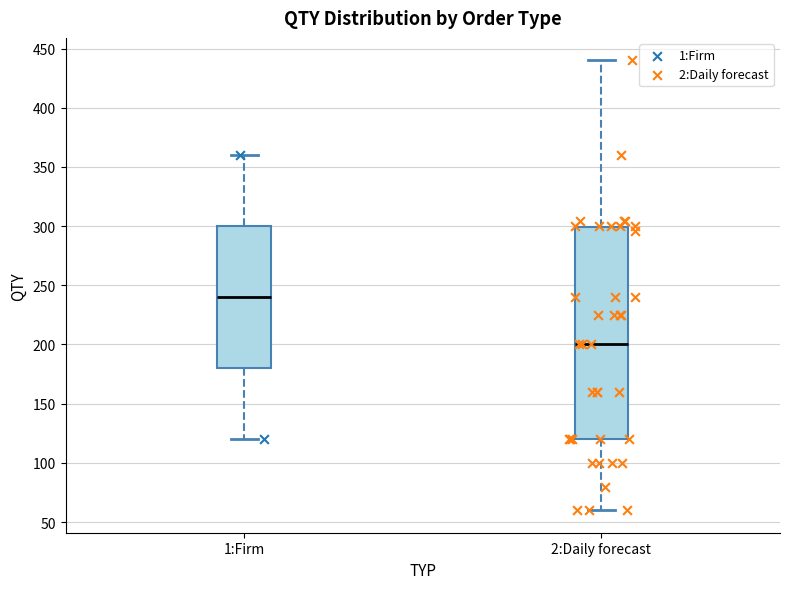

Reading left to right, read every box against the y-axis: the position of its median line, the range the box covers, and the ends of its whiskers. The values are not printed on the chart, so give them approximately, as read against the axis.

1:Firm: median 240, box 180 to 300, whiskers 120 to 360
2:Daily forecast: median 200, box 120 to 300, whiskers 60 to 440